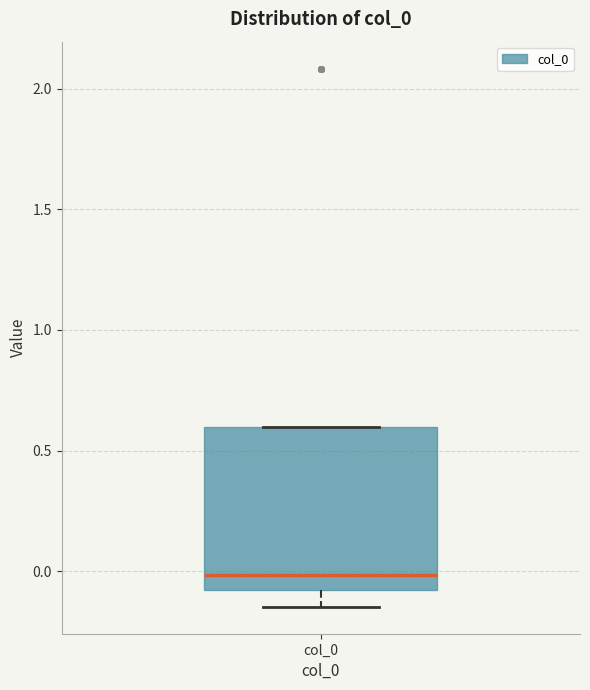

Transcribe this box plot: give where the median line is, the range the box spans, and where the two whiskers end, as read against the y-axis. The values are not printed on the chart, so give them approximately, as read against the axis.

median 0.00, box -0.10 to 0.60, whiskers -0.15 to 0.60